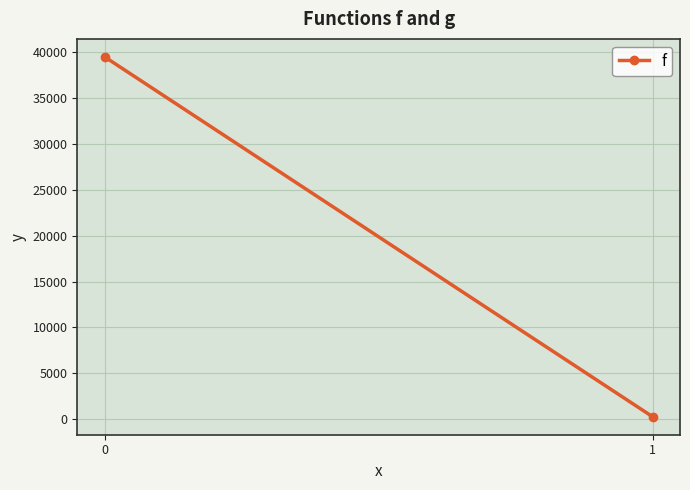

What is the change in value from 0 to 1?

-39232.1